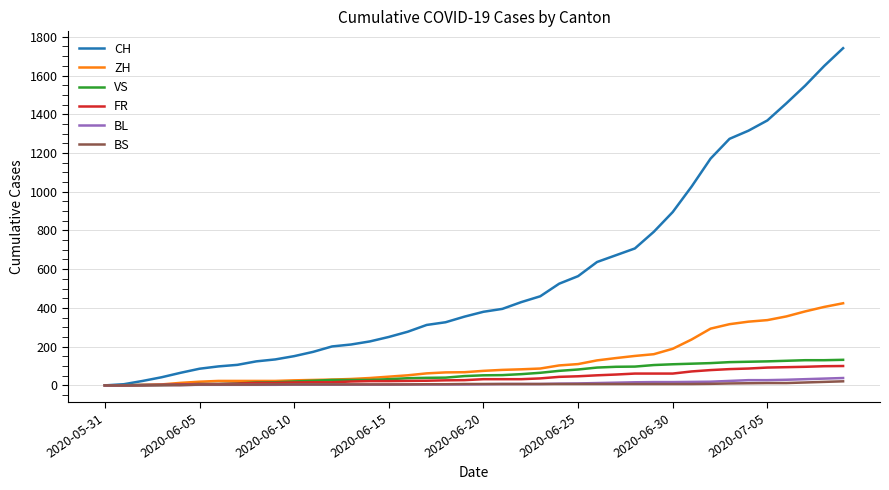

What are all the series names shown in the legend?

CH, ZH, VS, FR, BL, BS